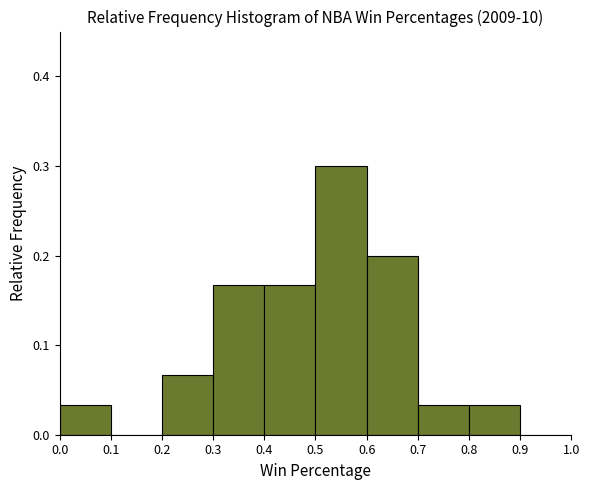

Reading left to right, transcribe this chart: for each bar, give the range it covers on the x-axis and its height. The values are not printed on the chart, so give them approximately, as read against the axis.

0.0 to 0.1: 0.03
0.1 to 0.2: 0
0.2 to 0.3: 0.07
0.3 to 0.4: 0.17
0.4 to 0.5: 0.17
0.5 to 0.6: 0.30
0.6 to 0.7: 0.20
0.7 to 0.8: 0.03
0.8 to 0.9: 0.03
0.9 to 1.0: 0